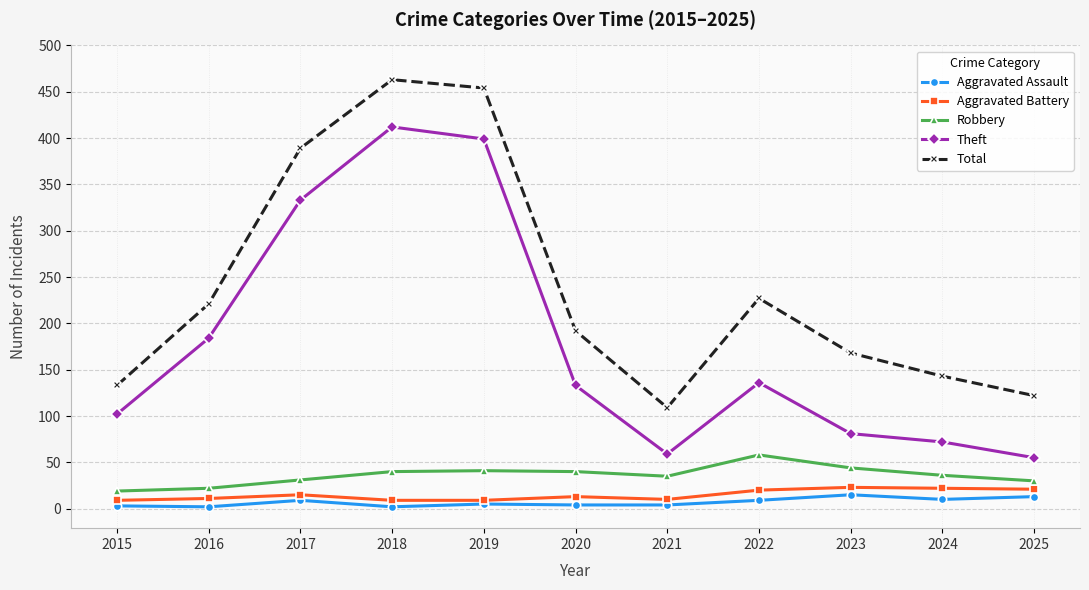

True or false: Total and Aggravated Battery cross at least once.

False